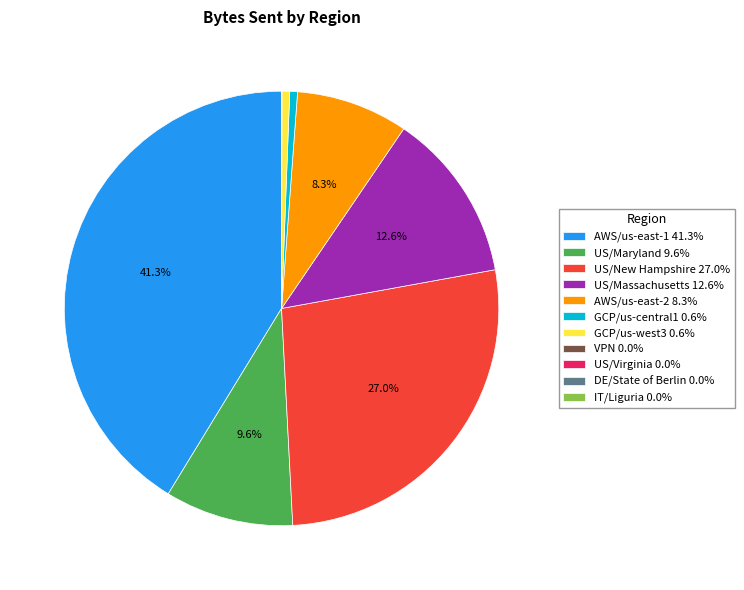

Does any single category account for the majority?

No